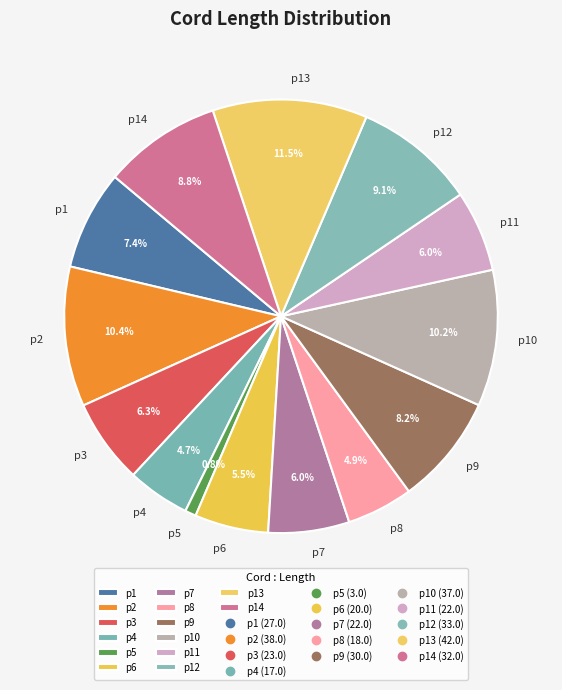

Between p7 and p5, which is larger?

p7